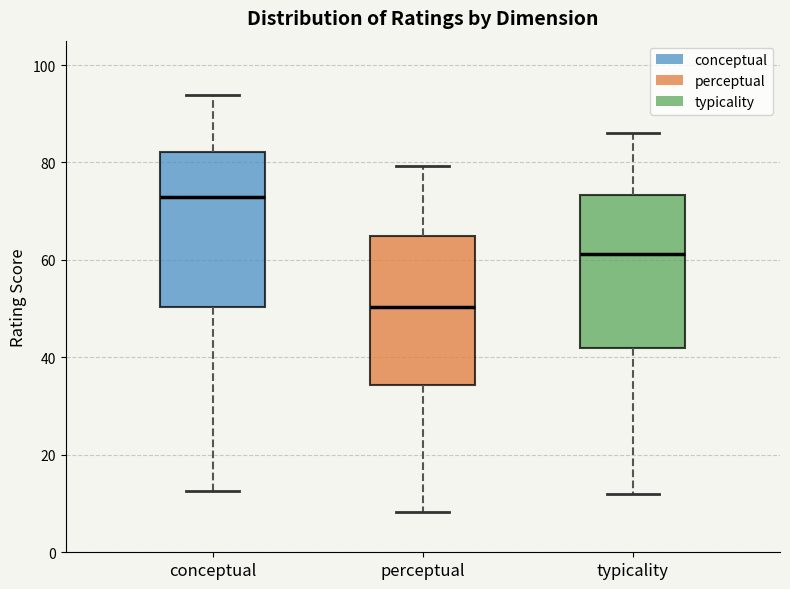

Reading left to right, transcribe this box plot: for each box, give where its median line is, the range the box spans, and where its two whiskers end, as read against the y-axis. The values are not printed on the chart, so give them approximately, as read against the axis.

conceptual: median 72, box 50 to 82, whiskers 12 to 94
perceptual: median 50, box 34 to 64, whiskers 8 to 80
typicality: median 62, box 42 to 74, whiskers 12 to 86